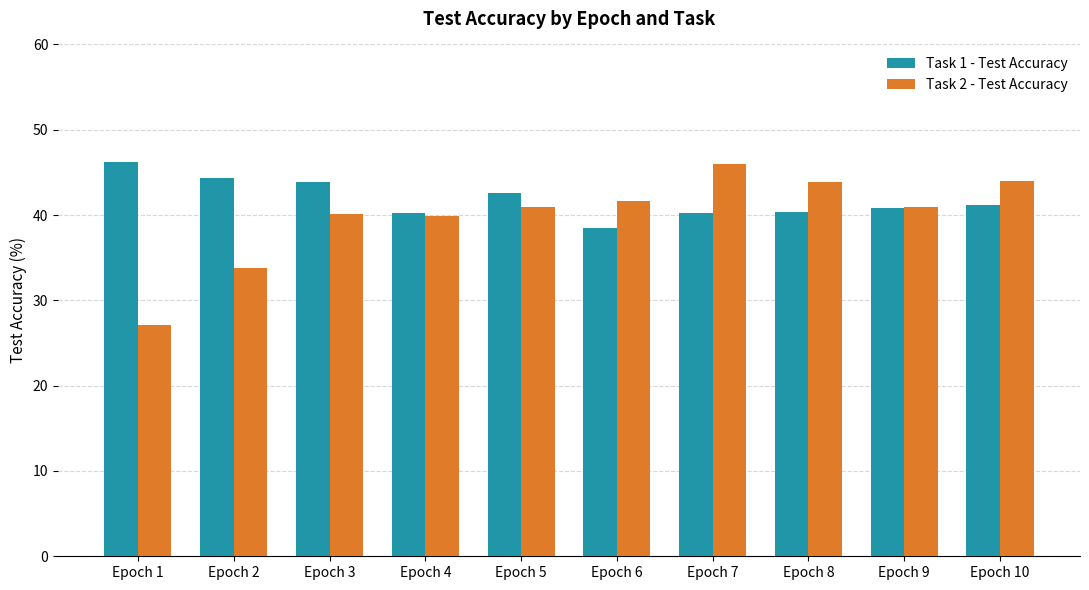

How many groups of bars are there?

10